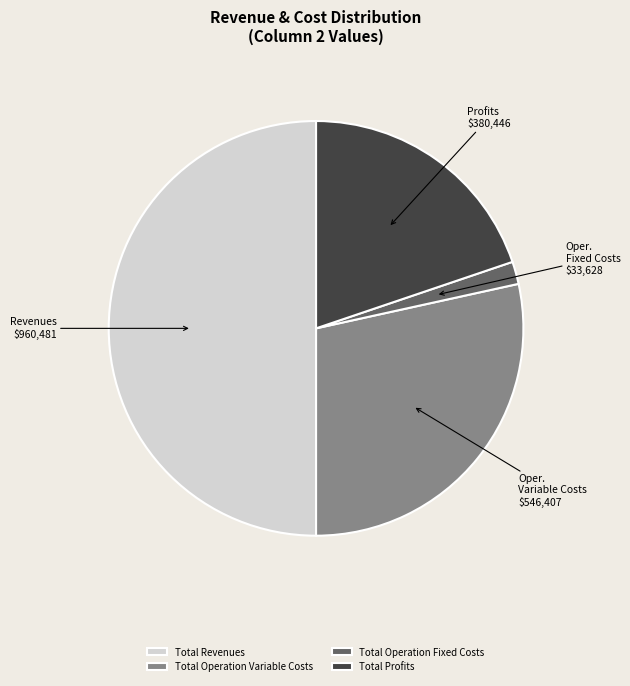

The Total Operation Variable Costs slice represents 39% of the pie. True or false?

False